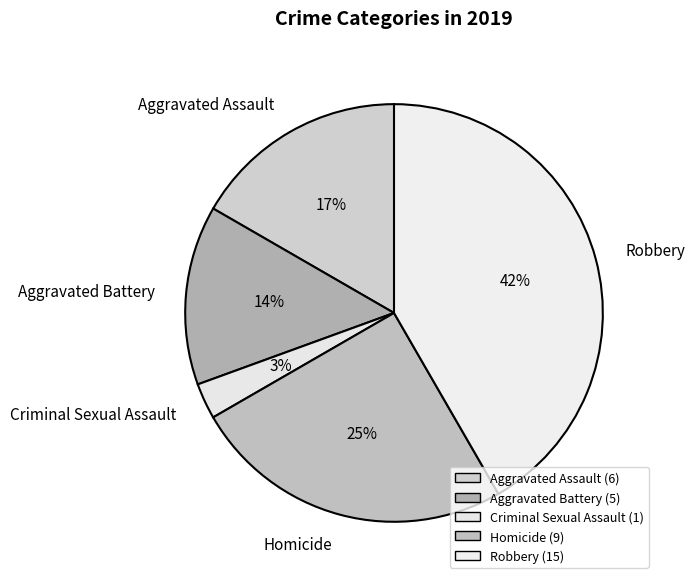

True or false: Robbery accounts for 42% of the total.

True